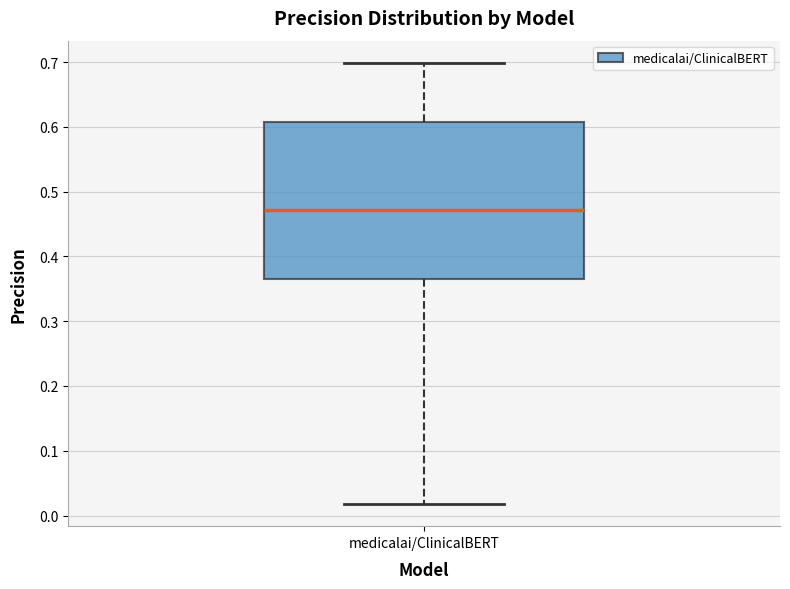

Transcribe this box plot: give where the median line is, the range the box spans, and where the two whiskers end, as read against the y-axis. The values are not printed on the chart, so give them approximately, as read against the axis.

median 0.47, box 0.36 to 0.61, whiskers 0.02 to 0.70